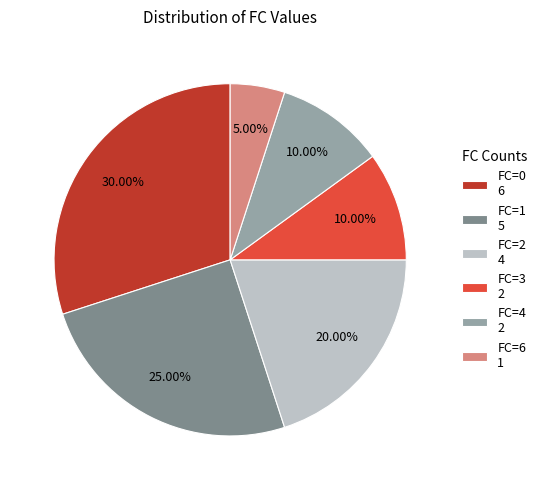

How many slices are in this pie chart?

6